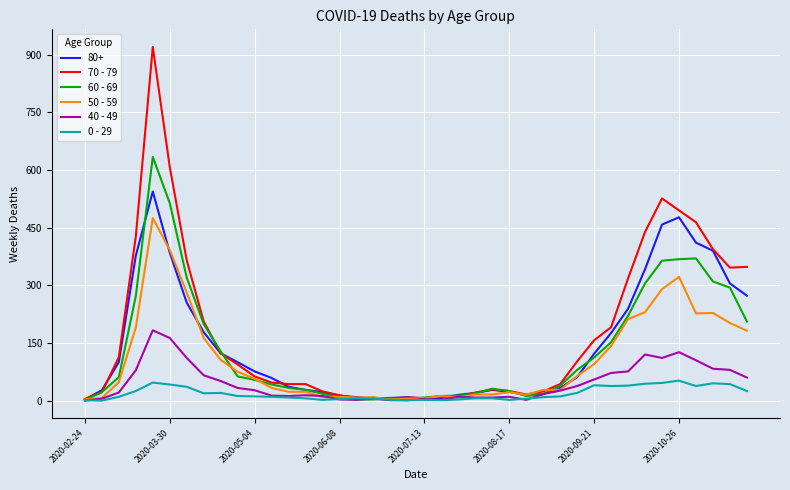

Rank the series by their maximum value, from highest to lowest.

70 - 79, 60 - 69, 80+, 50 - 59, 40 - 49, 0 - 29